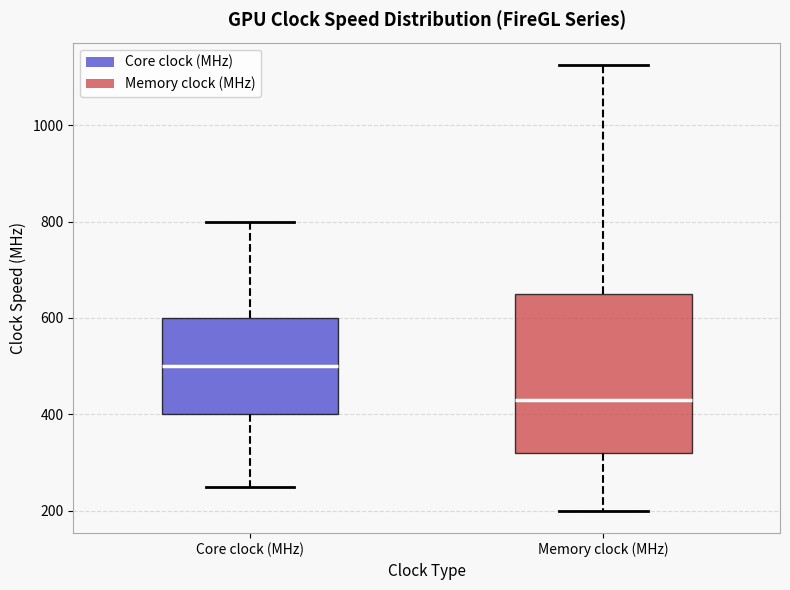

Where does the lower whisker of the box for Core clock (MHz) end on the y-axis? The values are not printed on the chart, so give them approximately, as read against the axis.

260